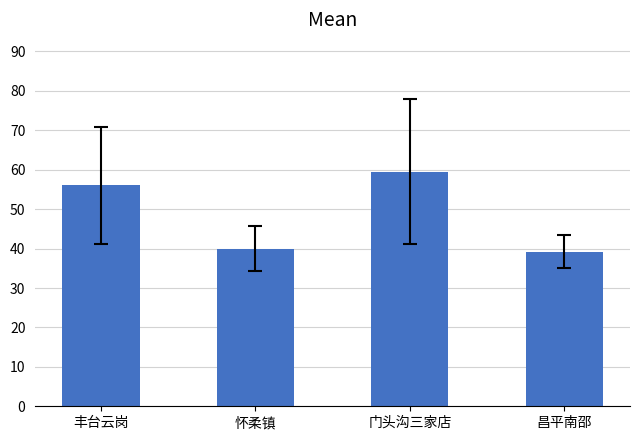

What is the average value?

48.7